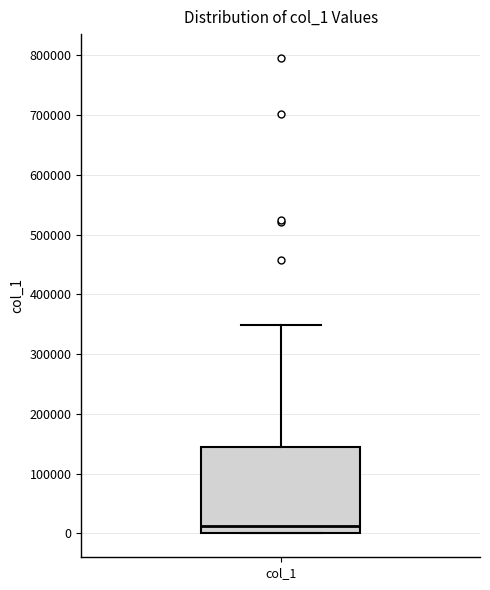

Read this box plot against the y-axis: the position of the median line, the range covered by the box, and the ends of both whiskers. The values are not printed on the chart, so give them approximately, as read against the axis.

median 10000, box 0 to 140000, whiskers 0 to 350000